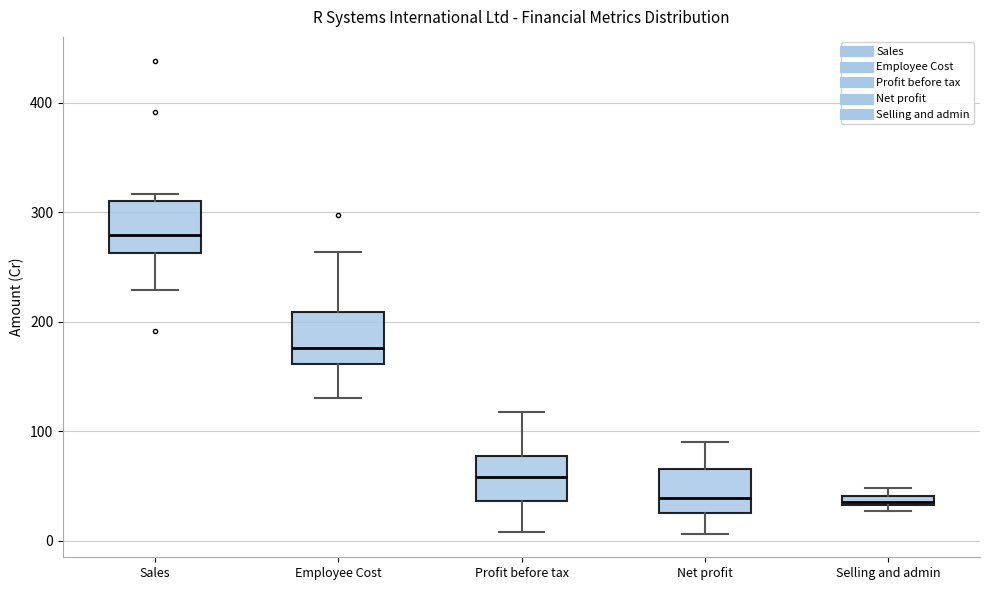

Where does the median line of the box for Profit before tax sit on the y-axis? The values are not printed on the chart, so give them approximately, as read against the axis.

60